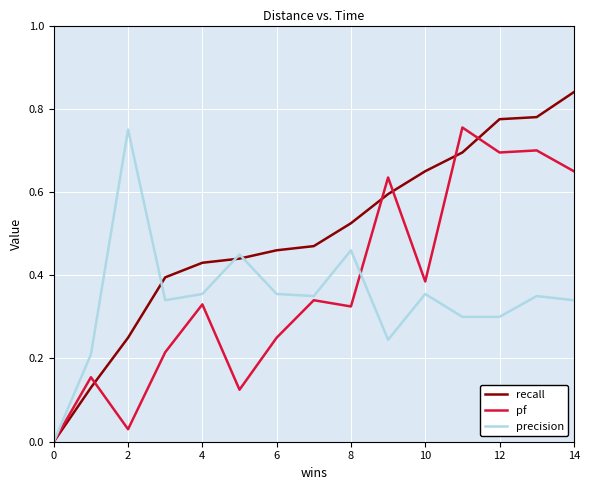

Which series has the largest total across all categories?

recall